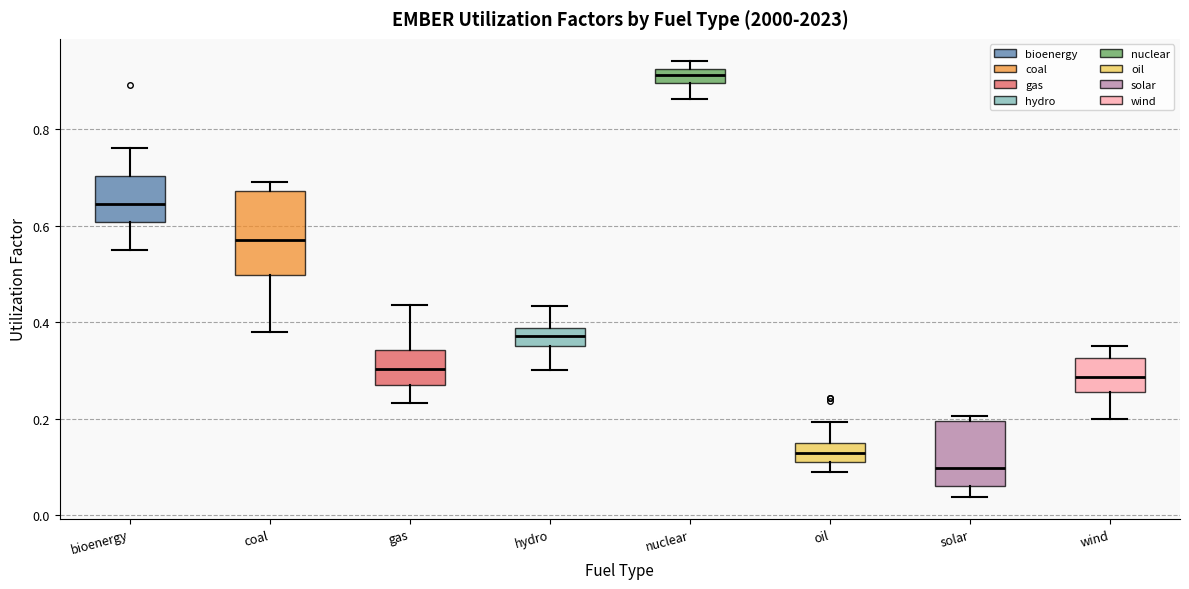

Which box's median line is the lowest?

solar